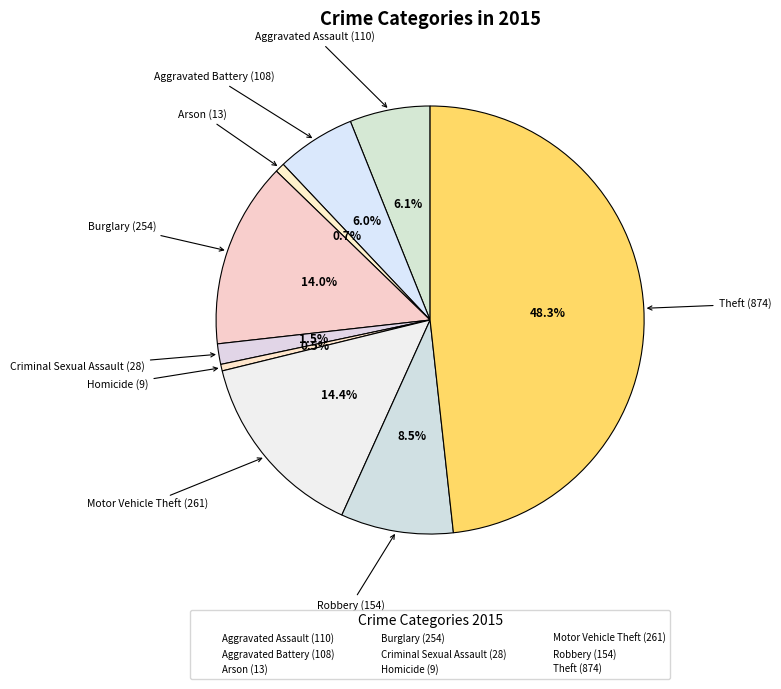

How many slices are in this pie chart?

9